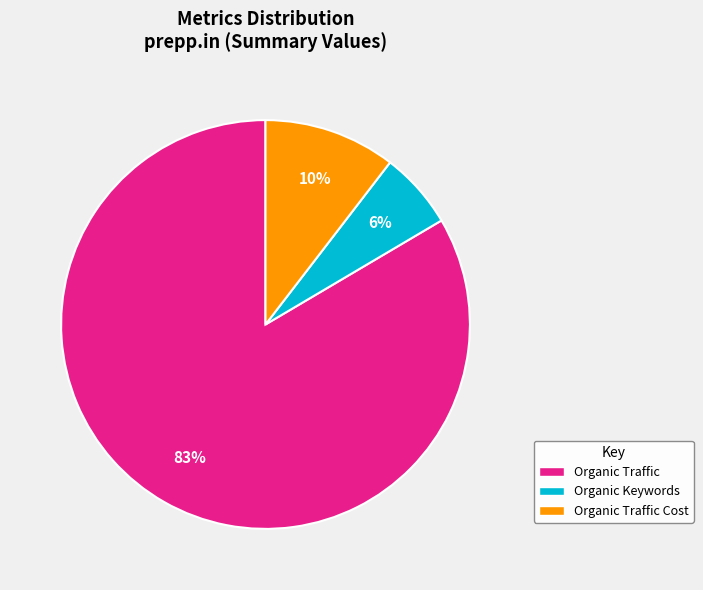

Between Organic Keywords and Organic Traffic Cost, which is larger?

Organic Traffic Cost